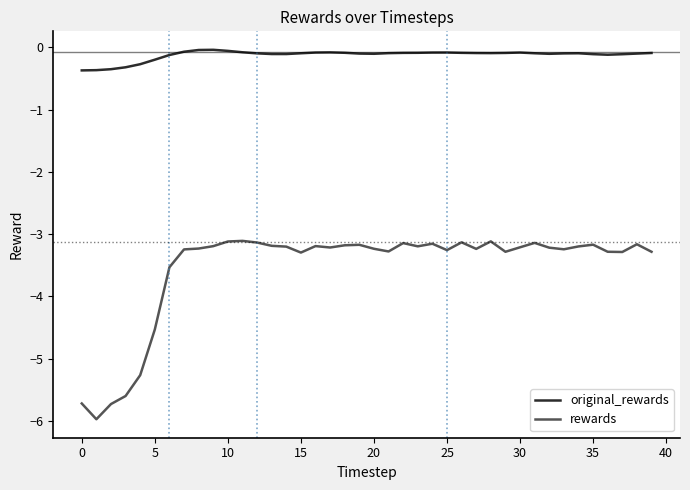

What is the average value of the rewards series?

-3.5